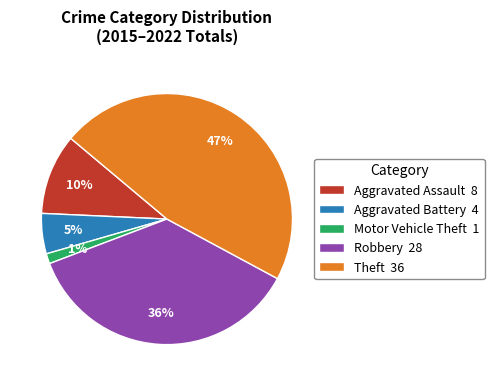

To the nearest percent, what is the average slice percentage?

20%